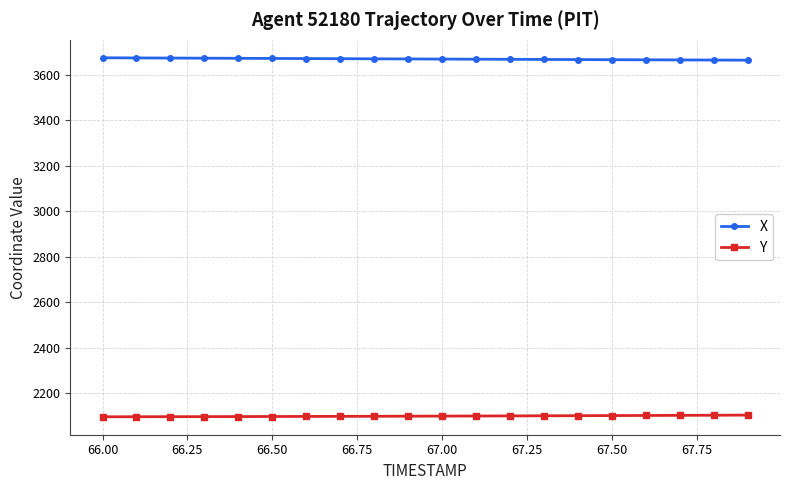

Which series has the largest total across all categories?

X